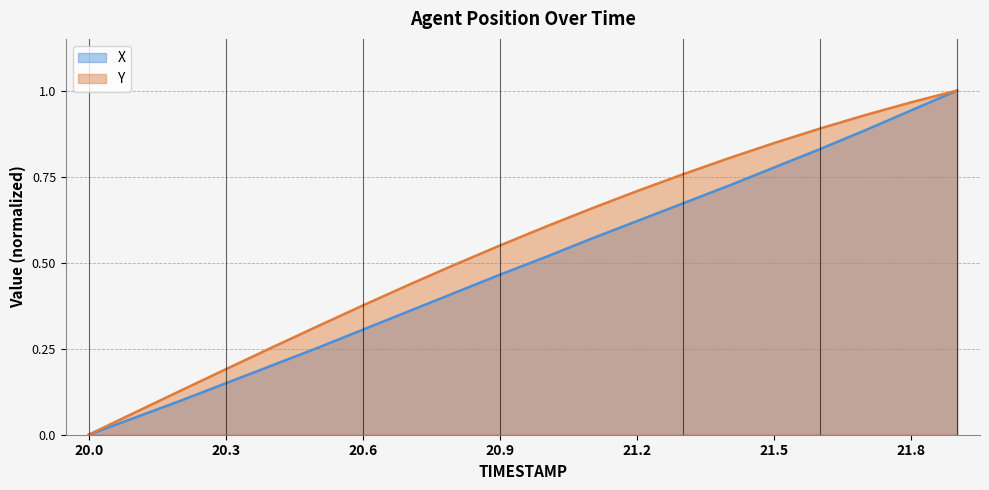

Is the value of Y at 20.1 greater than the value of X at 21.7?

No